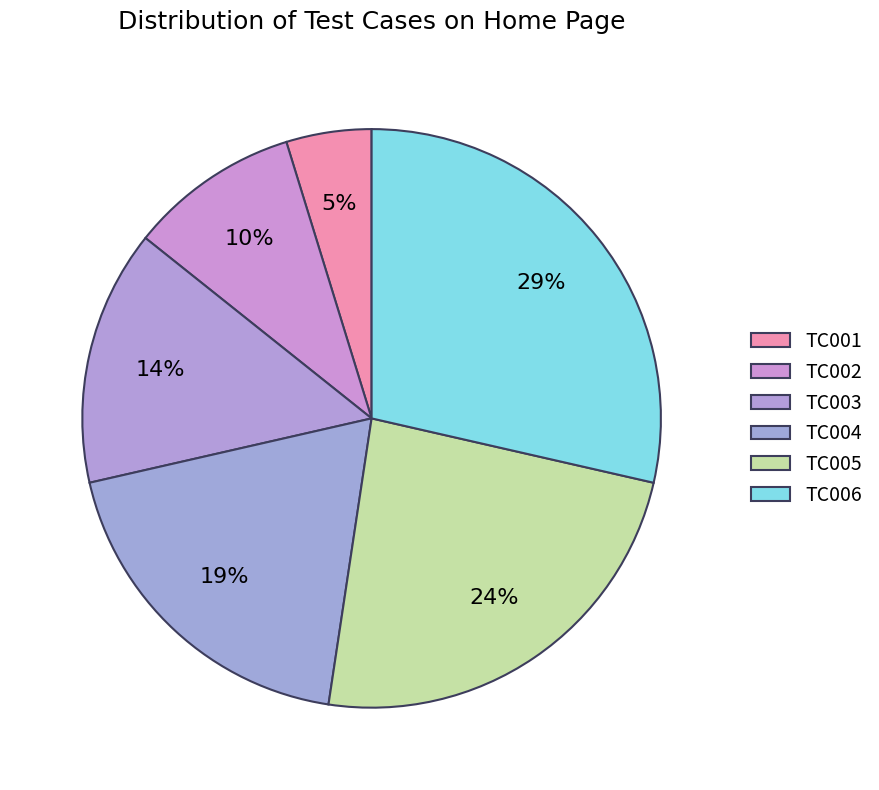

What percentage do TC006 and TC003 together represent?

42.9%